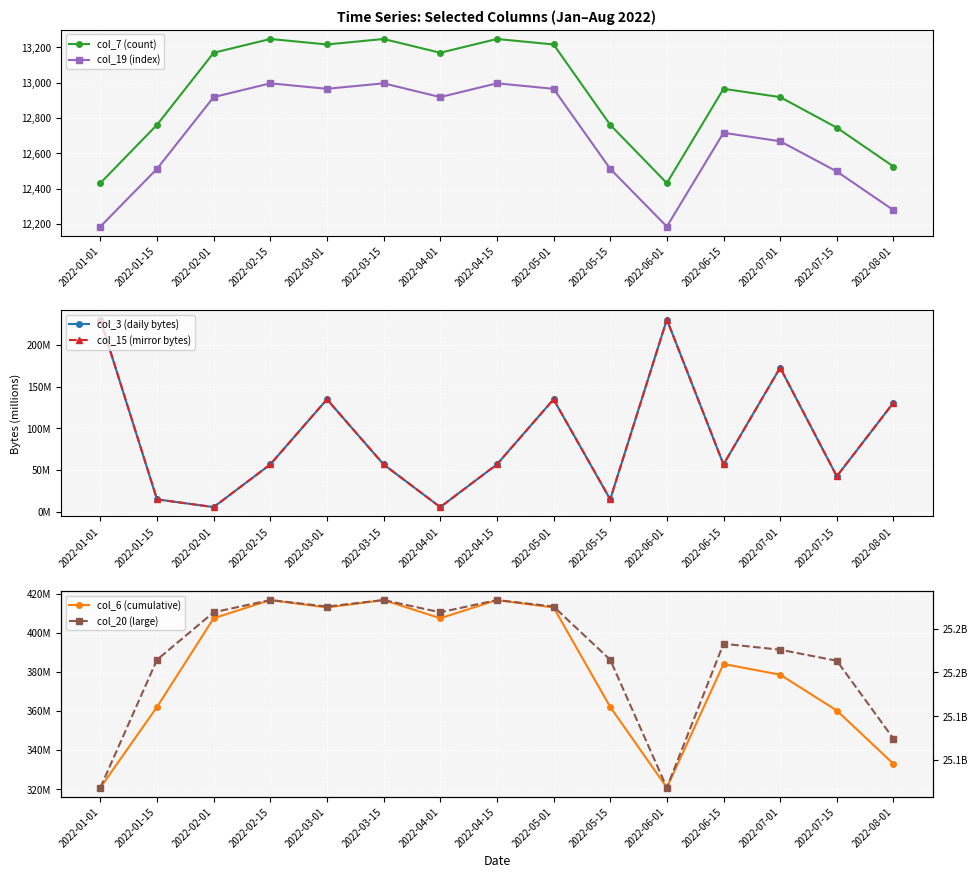

The col_3 (daily bytes) series shows 5392760 at 2022-04-01. True or false?

True